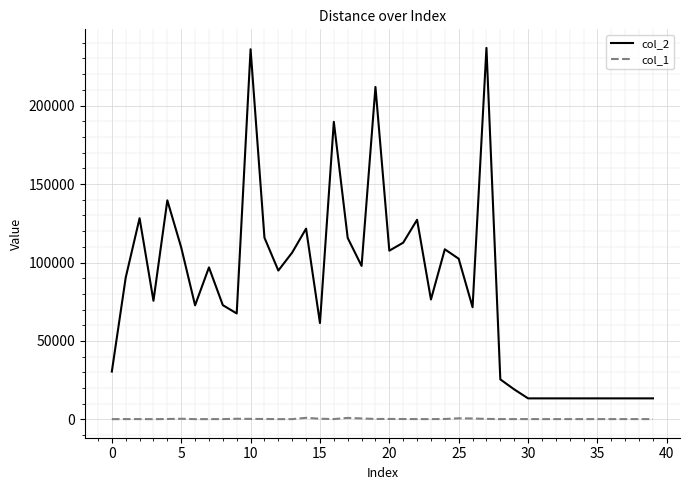

What is the lowest value of the col_1 series?

197